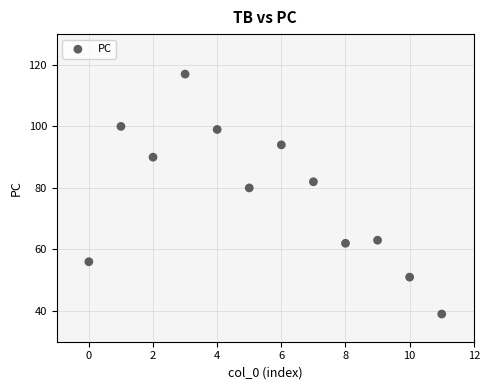

What Y value in the scatter plot is closest to 78?

80